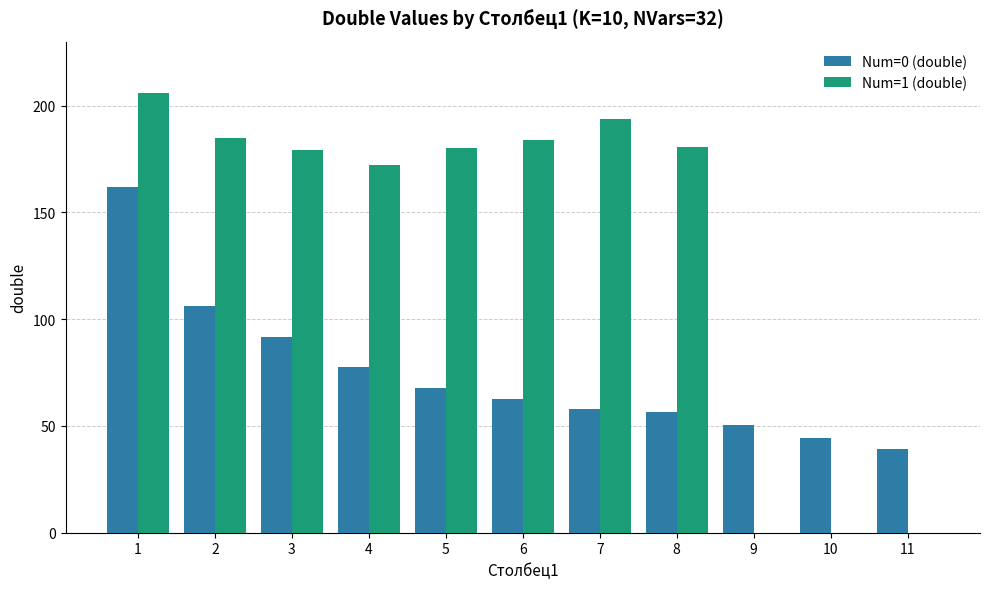

Between 5 and 9, which series saw the biggest shift?

Num=1 (double)